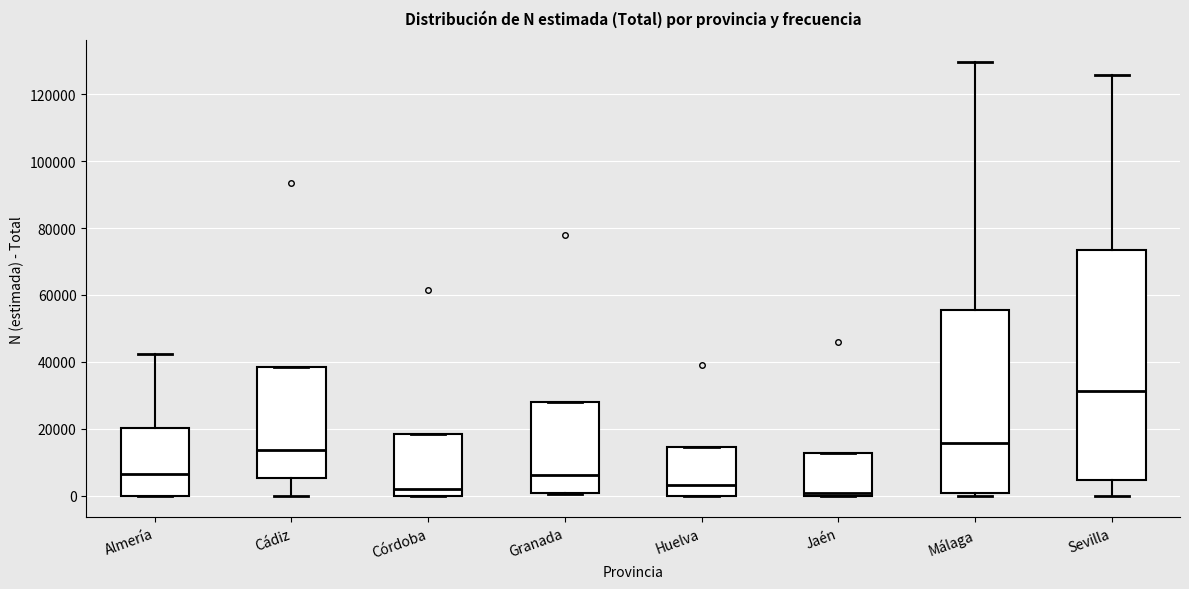

Reading left to right, read every box against the y-axis: the position of its median line, the range the box covers, and the ends of its whiskers. The values are not printed on the chart, so give them approximately, as read against the axis.

Almería: median 6000, box 0 to 20000, whiskers 0 to 42000
Cádiz: median 14000, box 6000 to 38000, whiskers 0 to 38000
Córdoba: median 2000, box 0 to 18000, whiskers 0 to 18000
Granada: median 6000, box 0 to 28000, whiskers 0 to 28000
Huelva: median 4000, box 0 to 14000, whiskers 0 to 14000
Jaén: median 0 (just above the box's lower edge), box 0 to 12000, whiskers 0 to 12000
Málaga: median 16000, box 0 to 56000, whiskers 0 (just below the box's lower edge) to 130000
Sevilla: median 32000, box 4000 to 74000, whiskers 0 to 126000